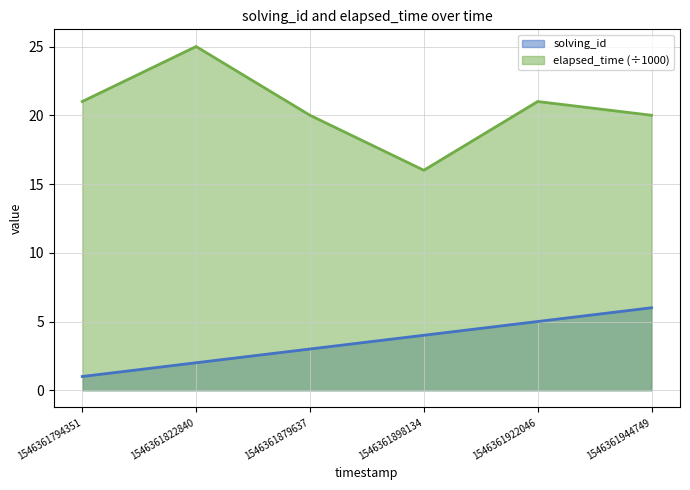

Reading left to right, what are all the values shown in this chart?

solving_id: 1	2	3	4	5	6
elapsed_time: 21	25	20	16	21	20